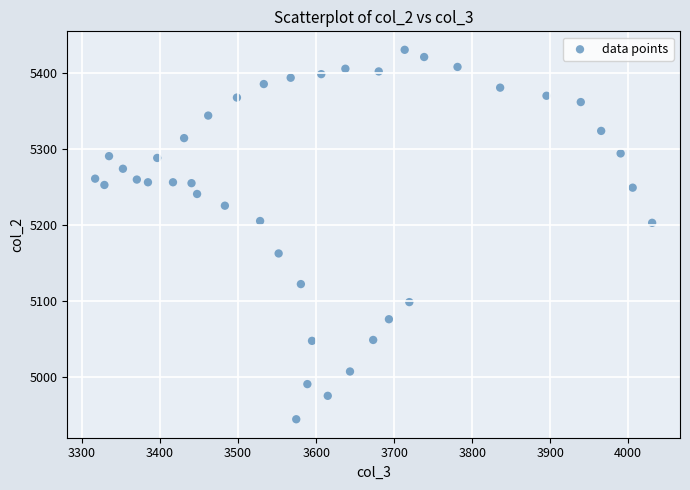

What is the range of X values (max minus min)?

714.0